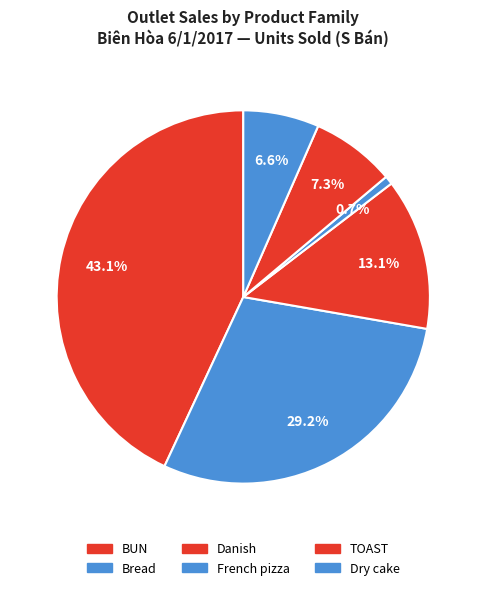

Count the number of slices in the pie.

6